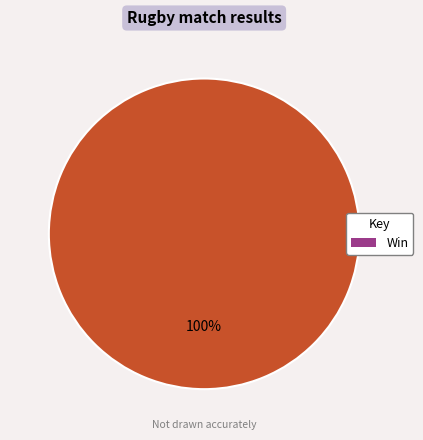

Does any single category account for the majority?

Yes